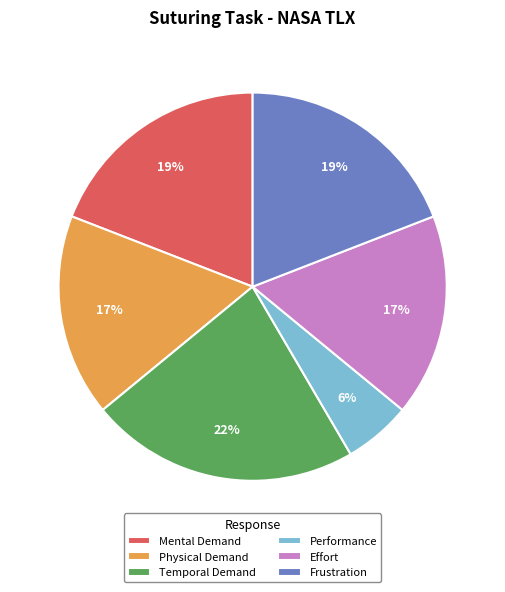

Between Temporal Demand and Mental Demand, which is larger?

Temporal Demand